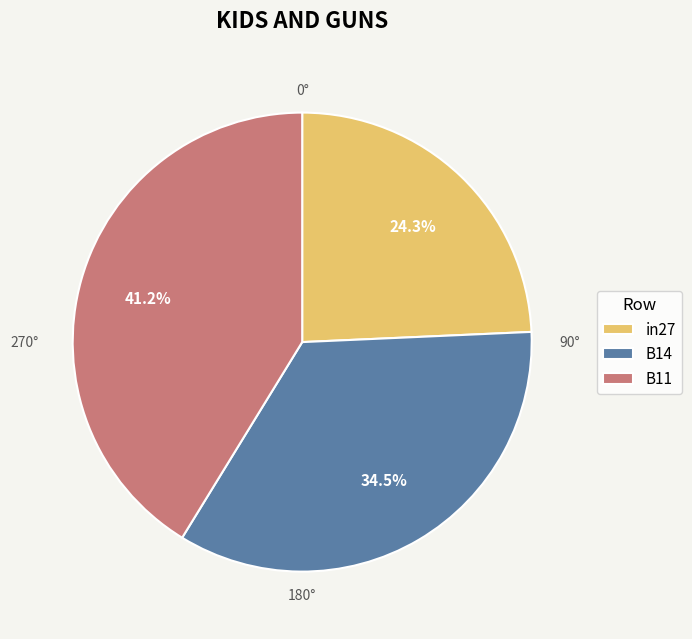

Is it true that in27 is 36% of the pie?

False